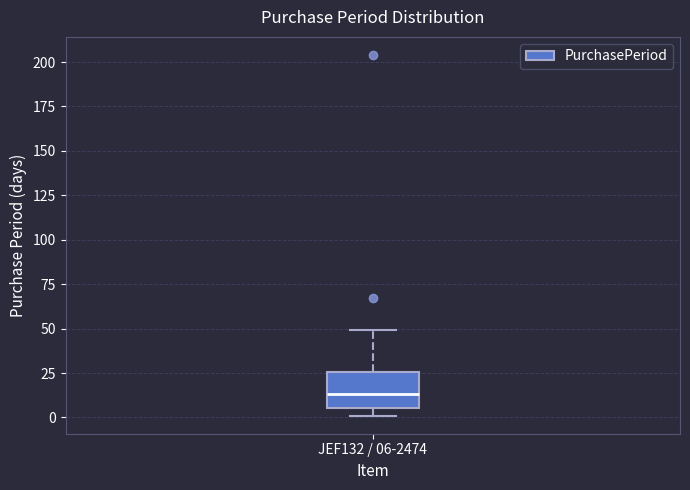

Where does the median line of the box for JEF132 / 06-2474 sit on the y-axis? The values are not printed on the chart, so give them approximately, as read against the axis.

15